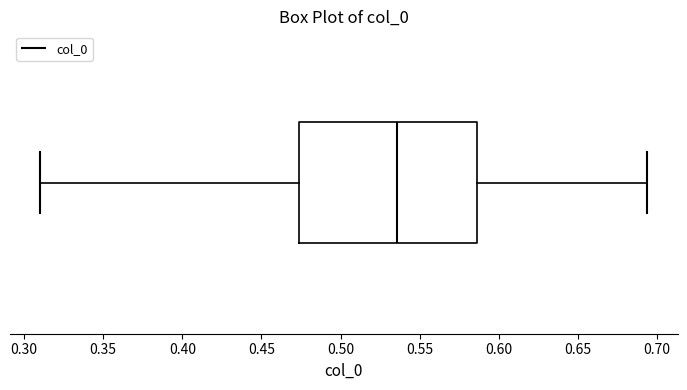

Transcribe this box plot: give where the median line is, the range the box spans, and where the two whiskers end, as read against the x-axis. The values are not printed on the chart, so give them approximately, as read against the axis.

median 0.535, box 0.475 to 0.585, whiskers 0.310 to 0.695